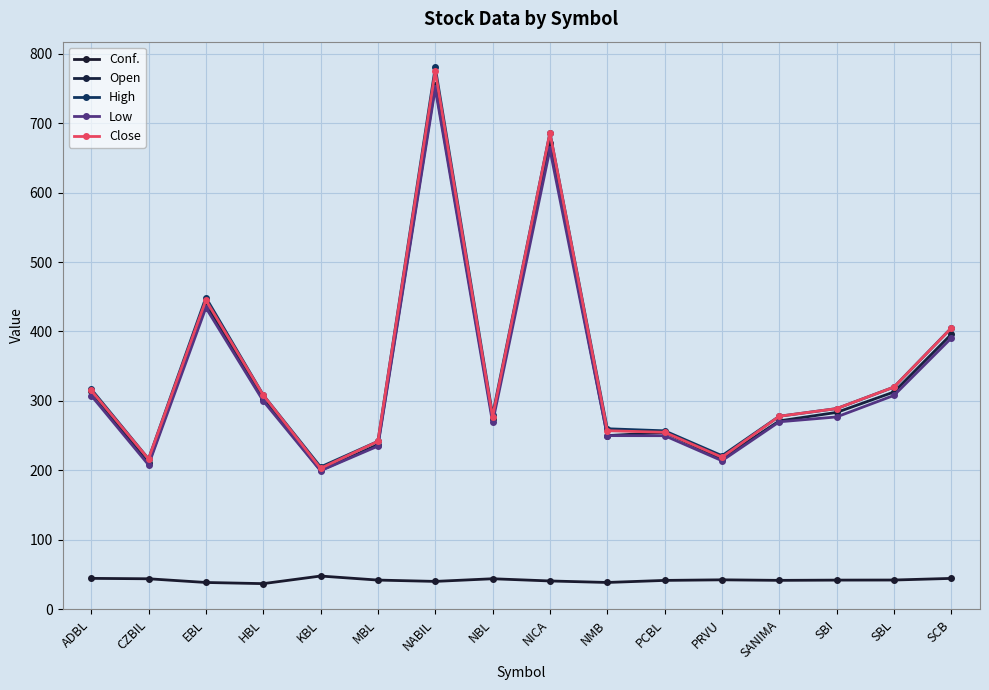

True or false: Open and Conf. intersect in this chart.

False